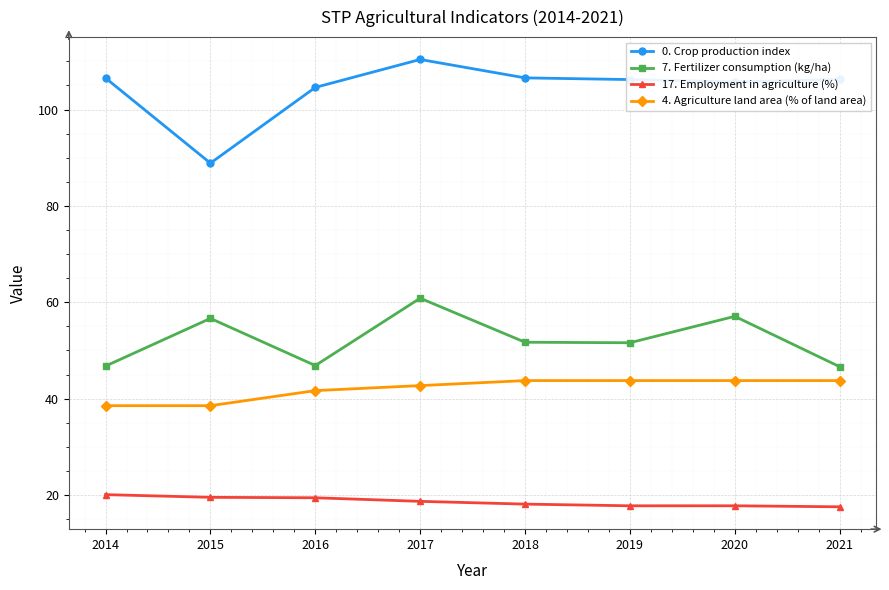

Count the 17. Employment in agriculture (%) values in the range 17 to 19.

5